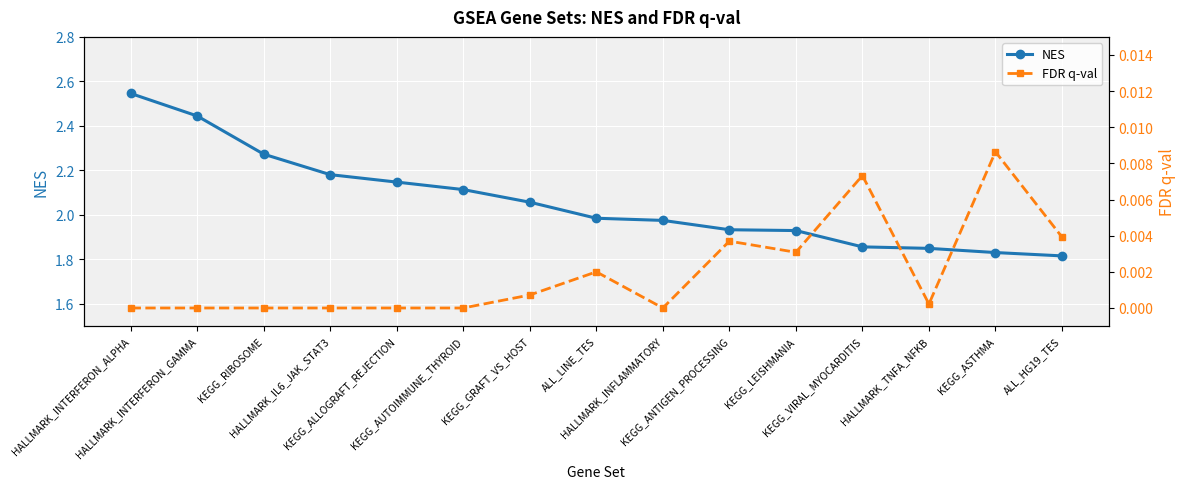

Which series has the largest total across all categories?

NES